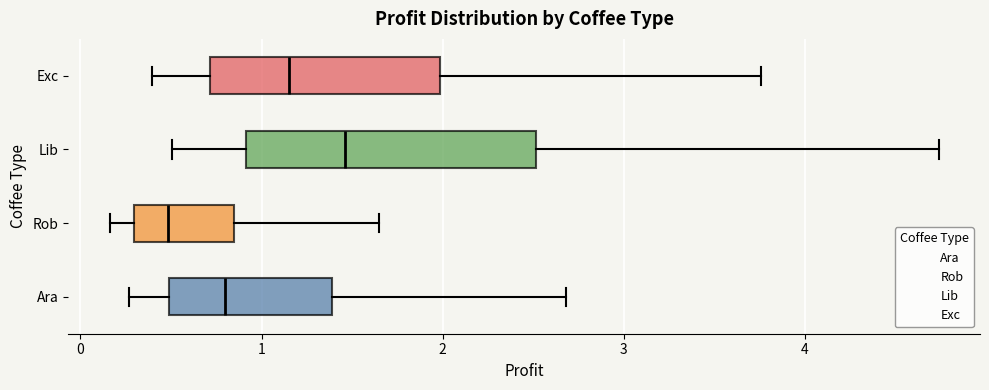

Which box is the widest, from its left edge to its right edge?

Lib